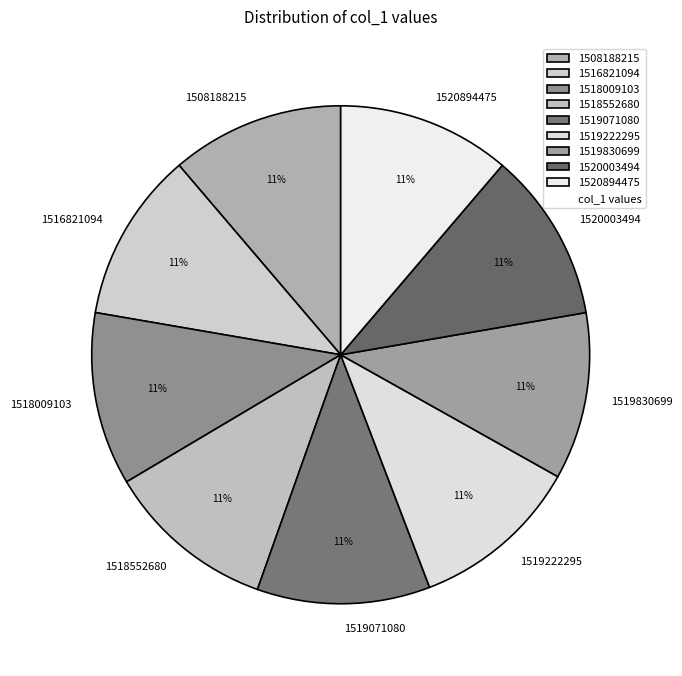

True or false: 1518009103 accounts for 11% of the total.

True